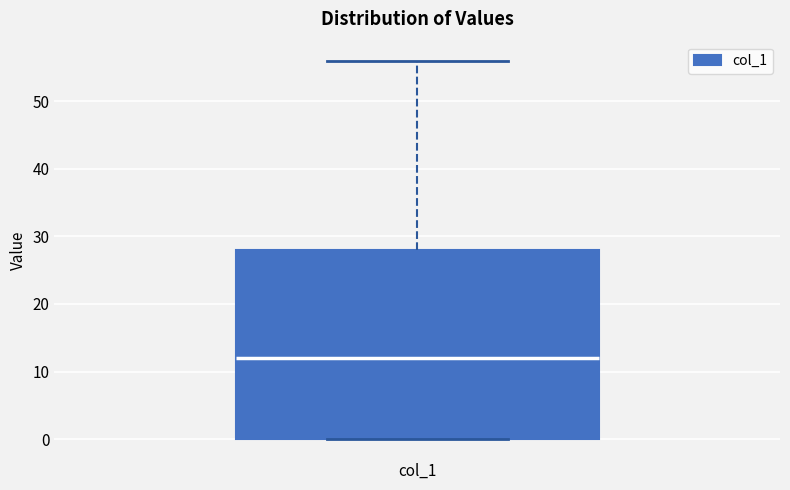

Transcribe this box plot: give where the median line is, the range the box spans, and where the two whiskers end, as read against the y-axis. The values are not printed on the chart, so give them approximately, as read against the axis.

median 12, box 0 to 28, whiskers 0 to 56